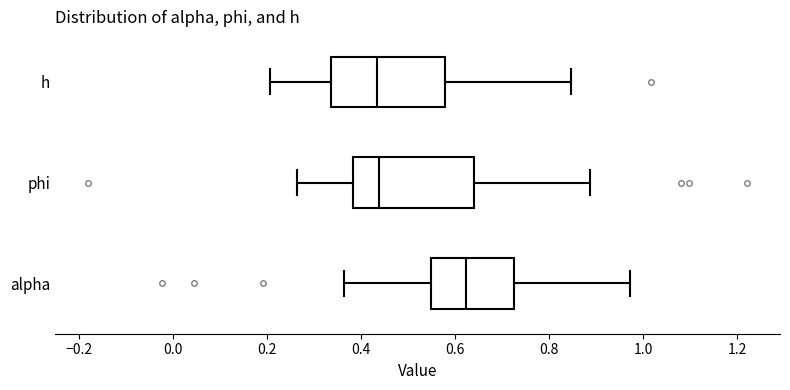

Where is the right edge of the box for phi on the x-axis? The values are not printed on the chart, so give them approximately, as read against the axis.

0.64